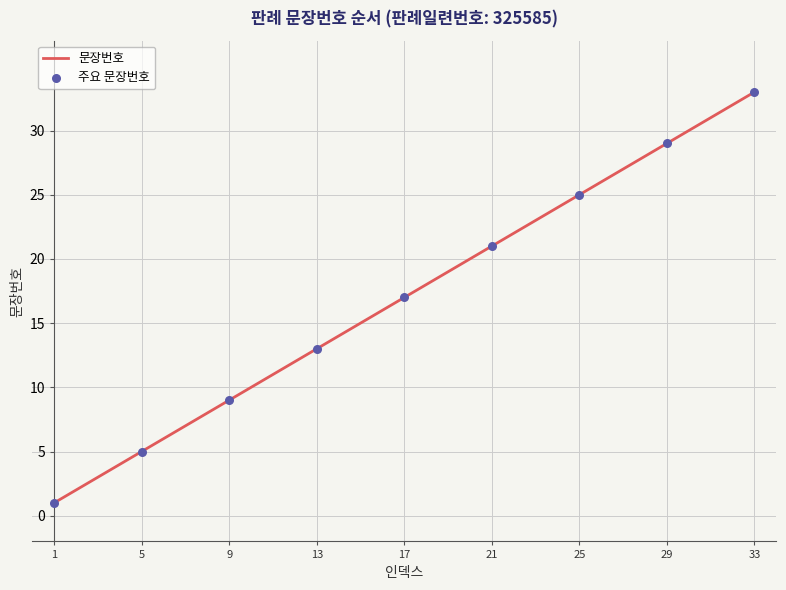

What is the greatest value displayed?

33